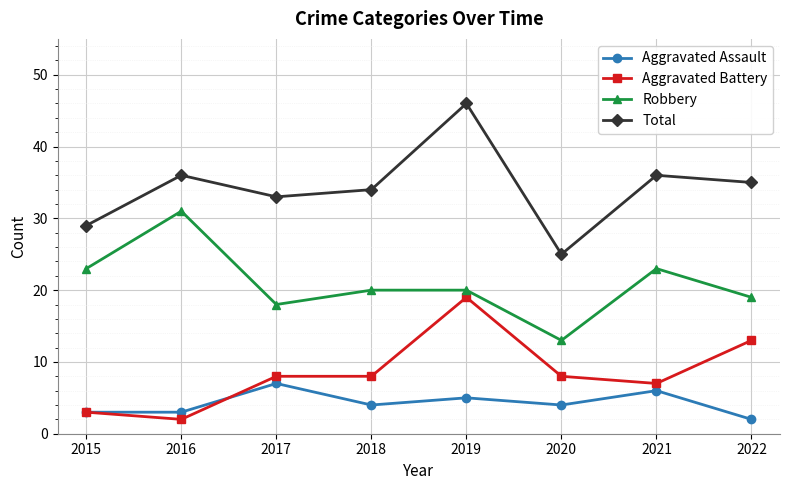

What is the value of the Aggravated Assault point at the 4th from the left?

4